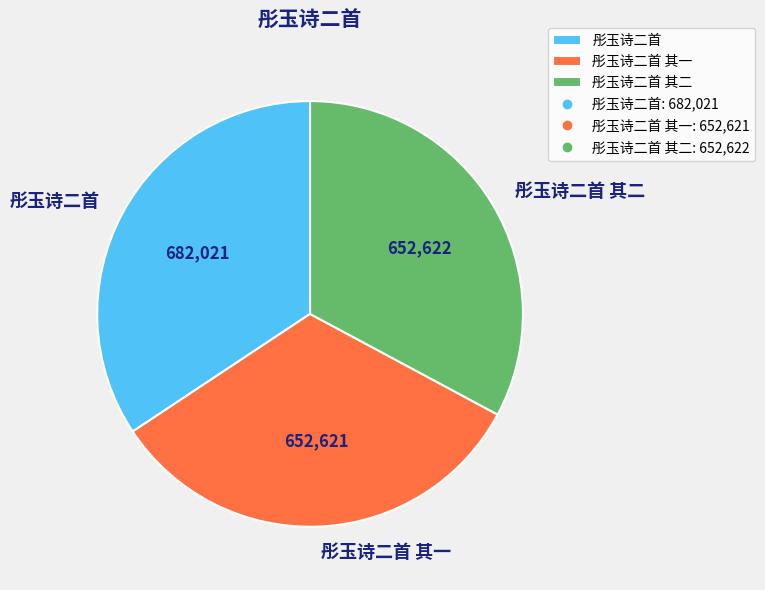

The 彤玉诗二首 其二 slice represents 47% of the pie. True or false?

False